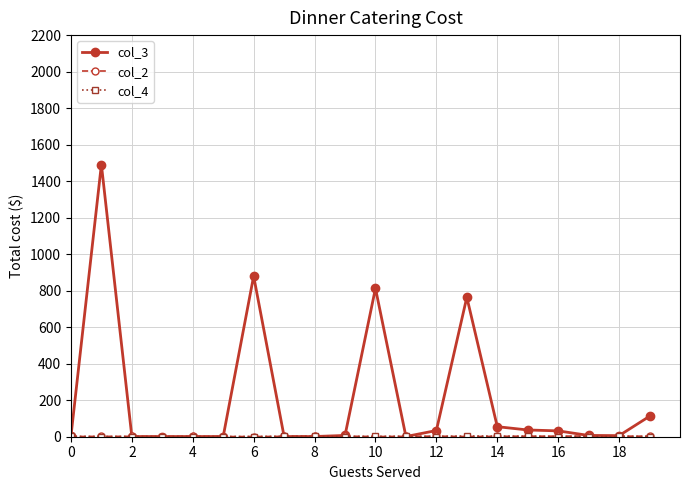

Which series has the largest total across all categories?

col_3